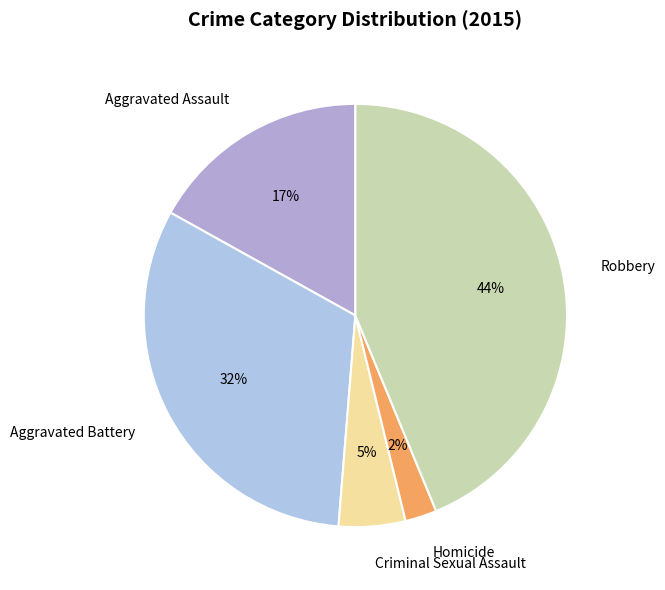

To the nearest percent, what is the difference between the Robbery and Criminal Sexual Assault slice percentages?

39%